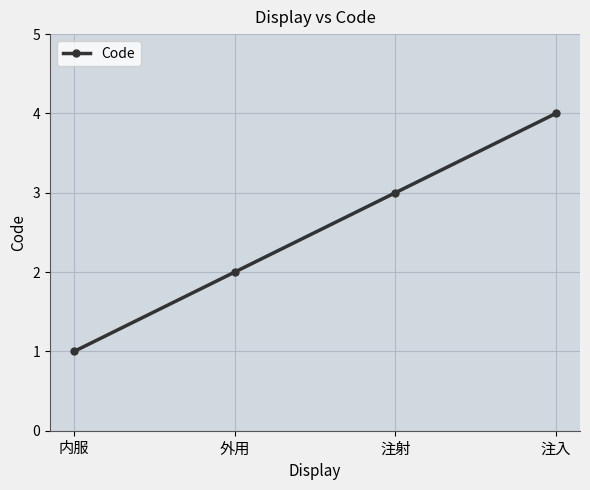

The value at 内服 is 1. True or false?

True